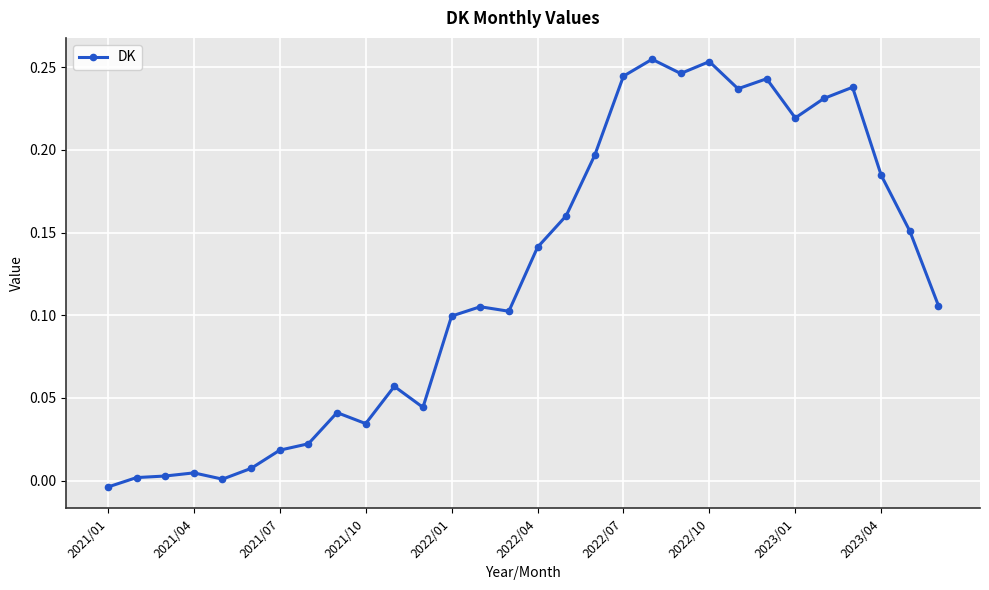

What is the sum of all values?

3.6